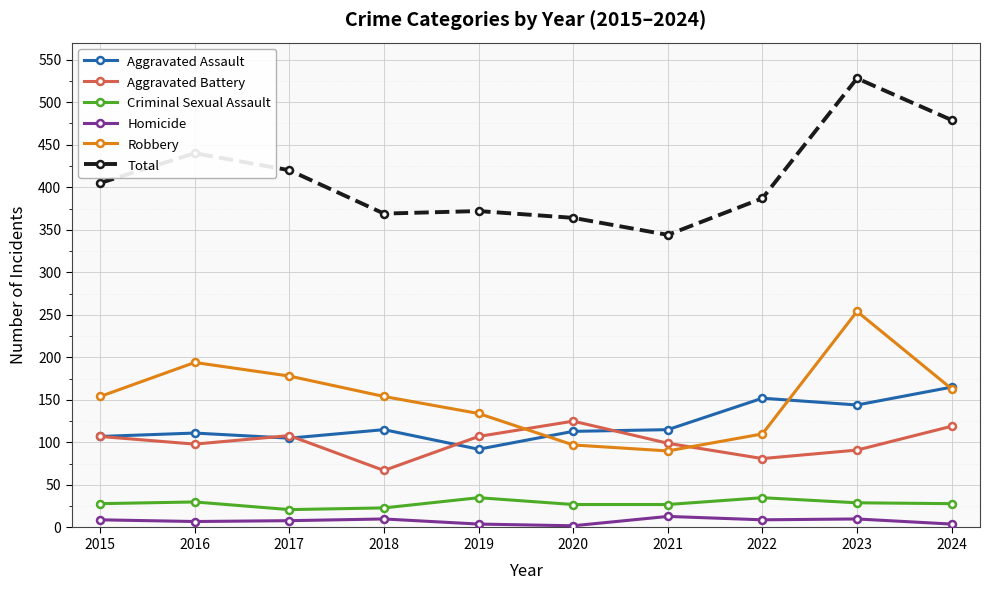

The Aggravated Assault series shows 115 at 2021. True or false?

True